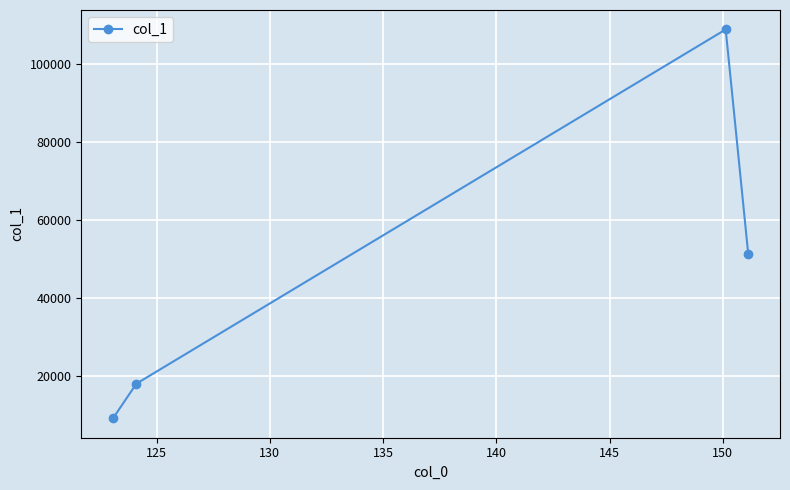

What is the value of the 4th point from the left?

51285.2